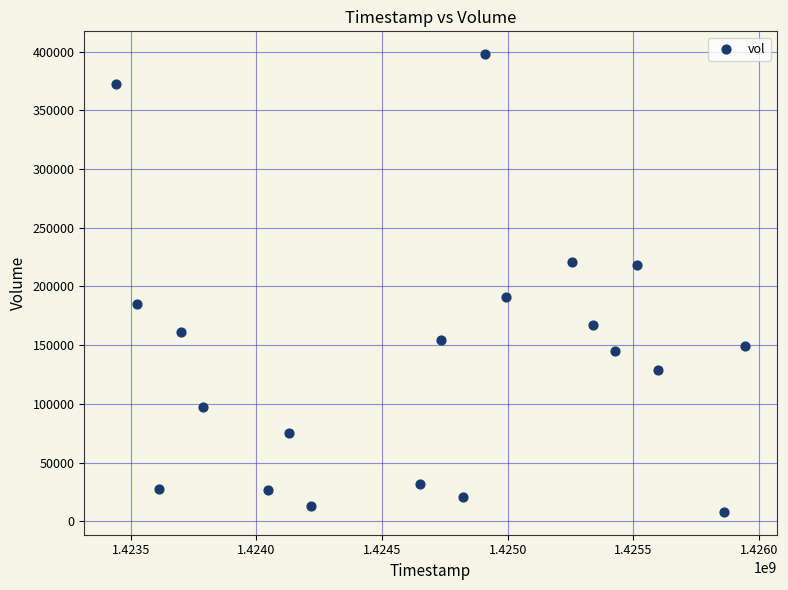

What is the range of X values (max minus min)?

2505600